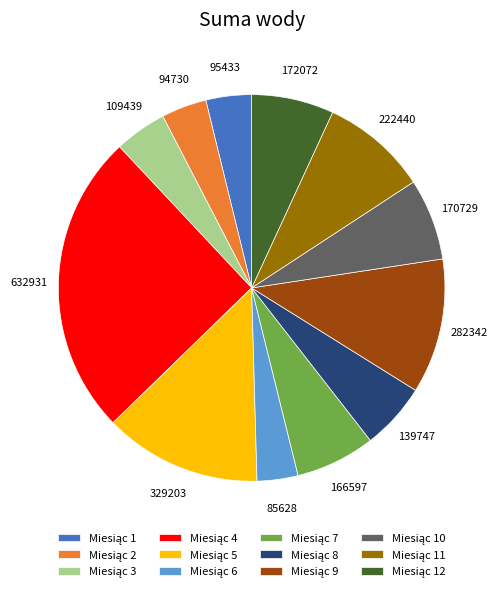

Is there any slice that represents more than half of the pie?

No